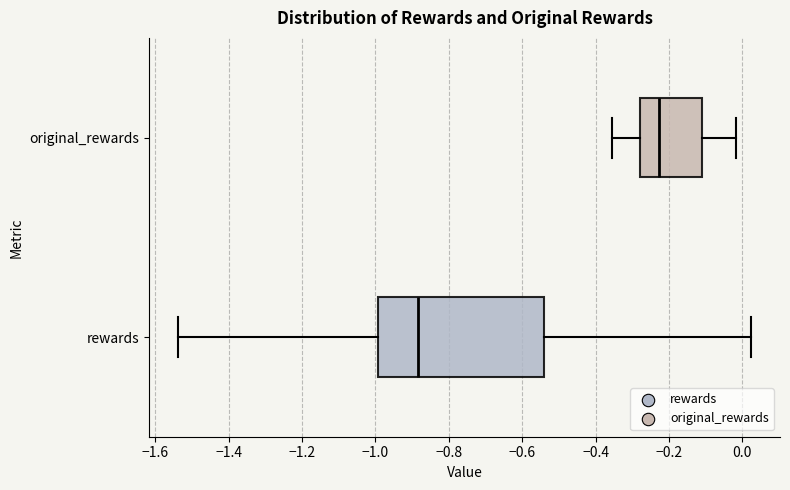

Which box has the furthest to the right median line?

original_rewards